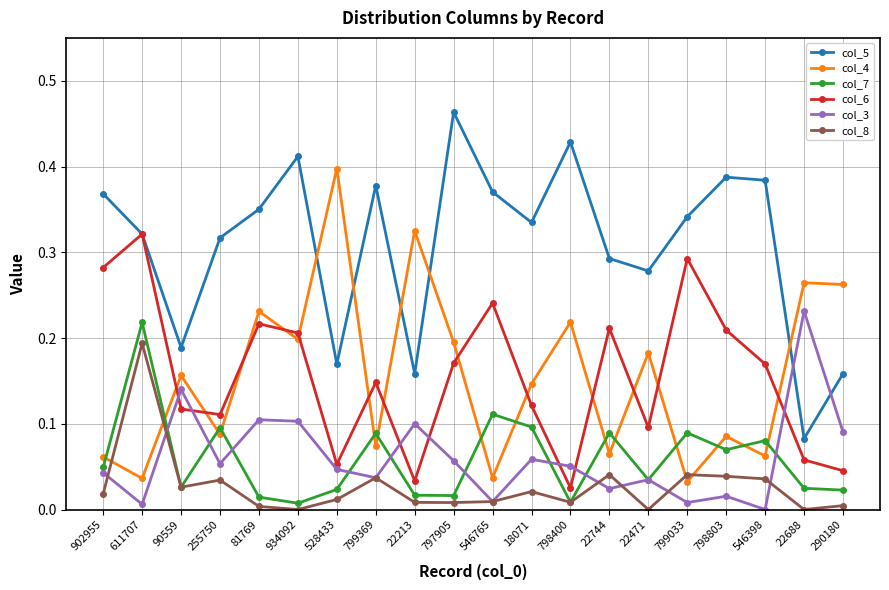

What are all the series names shown in the legend?

col_5, col_4, col_7, col_6, col_3, col_8